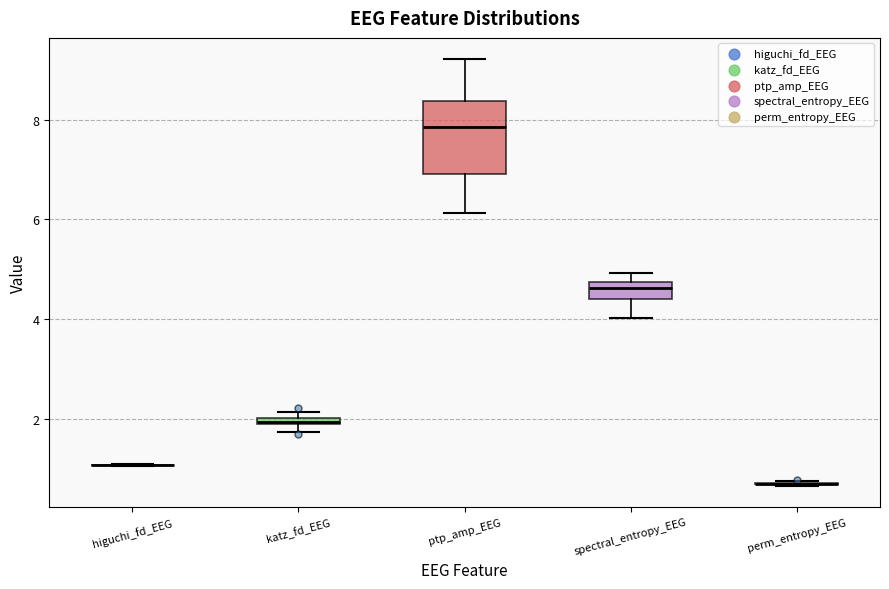

Comparing the boxes themselves (not the whiskers), which one is the tallest?

ptp_amp_EEG